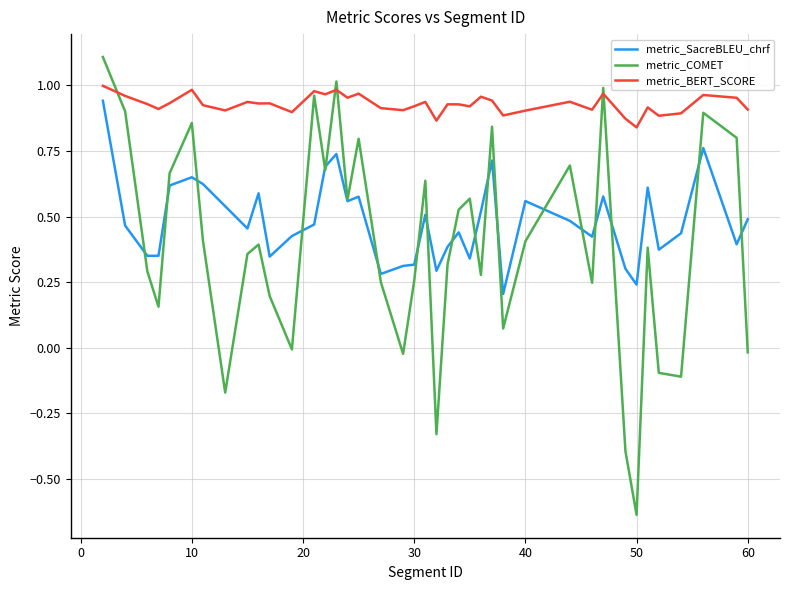

Which series has the largest range (max minus min)?

metric_COMET